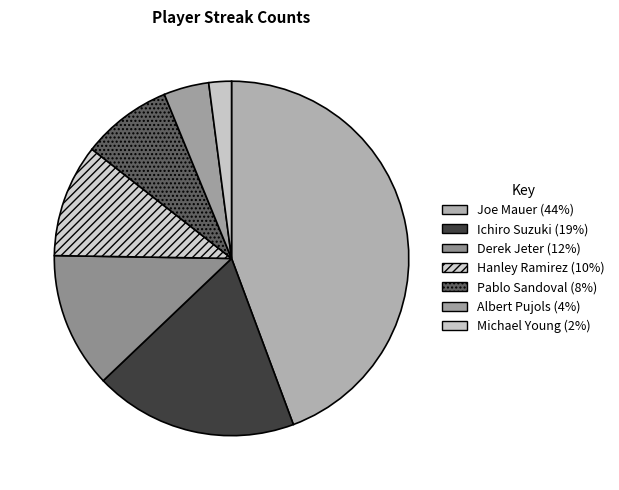

What is the ratio of the value at Pablo Sandoval to the value at Ichiro Suzuki?

0.4